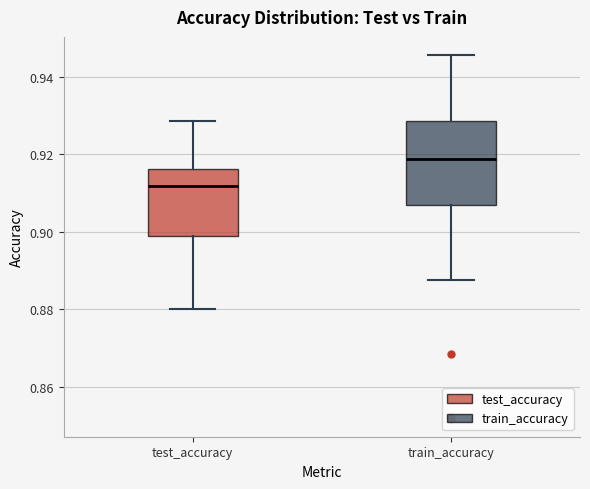

Which box's median line is the lowest?

test_accuracy